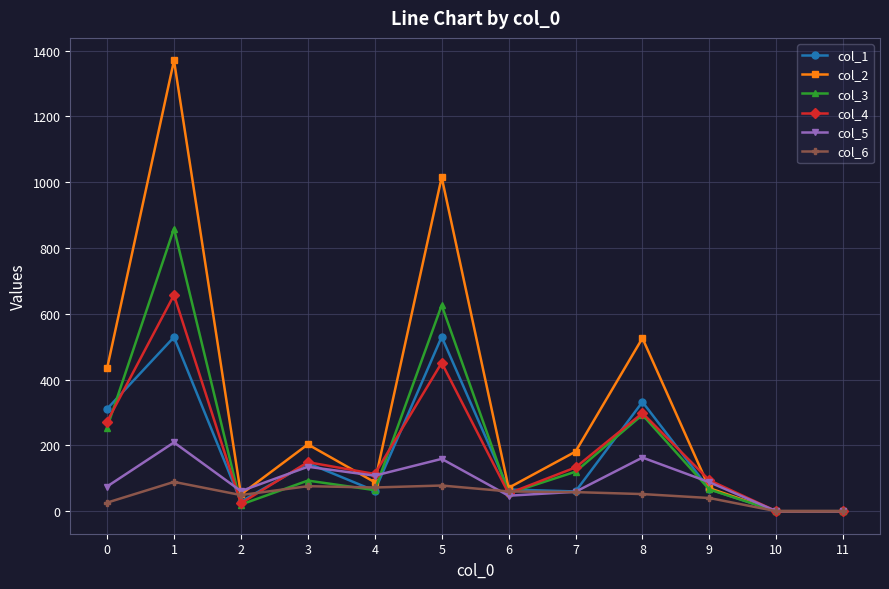

How many data points in col_5 are less than 88?

6